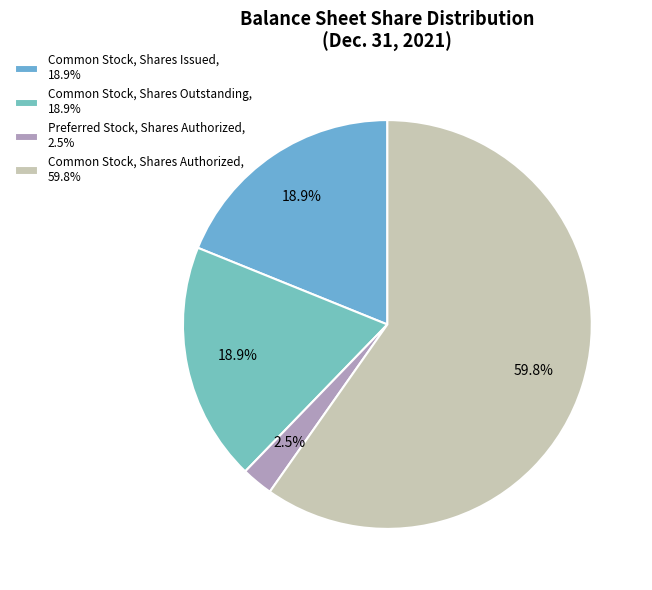

Rank the categories by value from highest to lowest.

Common Stock, Shares Authorized, Common Stock, Shares Issued, Common Stock, Shares Outstanding, Preferred Stock, Shares Authorized